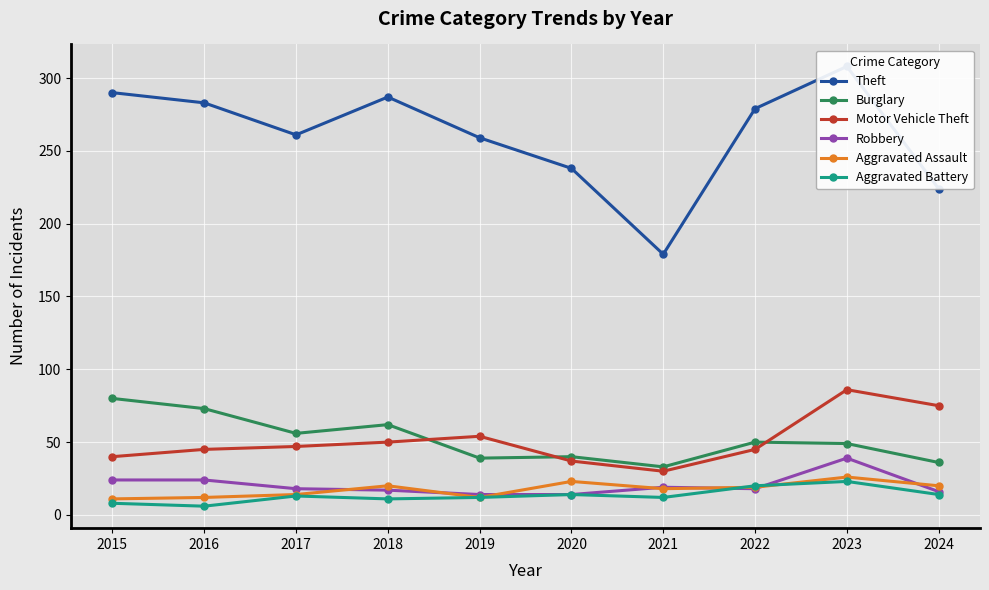

What is the difference between the second highest and minimum values in the Theft series?

111